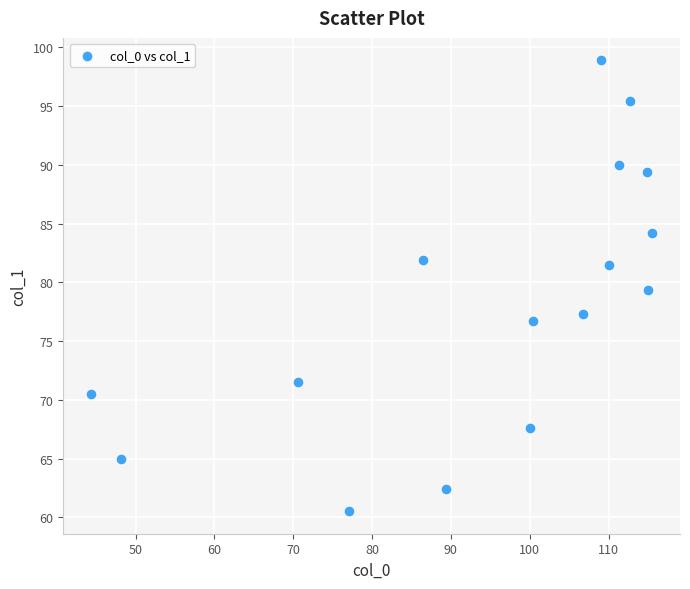

What is the range of Y values (max minus min)?

38.4